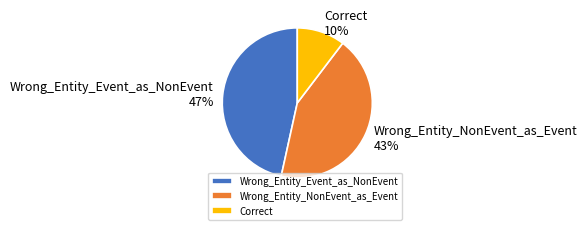

How many segments does this pie chart have?

3